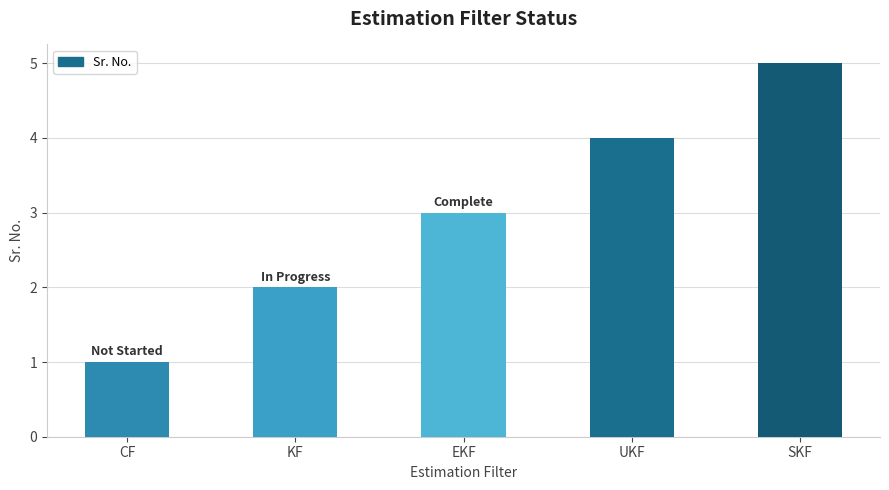

Reading right to left, transcribe all the data shown in this chart.

SKF=5	UKF=4	EKF=3	KF=2	CF=1